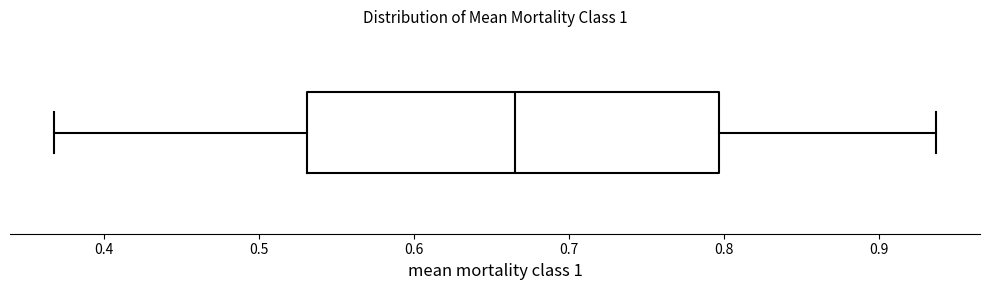

Transcribe this box plot: give where the median line is, the range the box spans, and where the two whiskers end, as read against the x-axis. The values are not printed on the chart, so give them approximately, as read against the axis.

median 0.67, box 0.53 to 0.80, whiskers 0.37 to 0.94